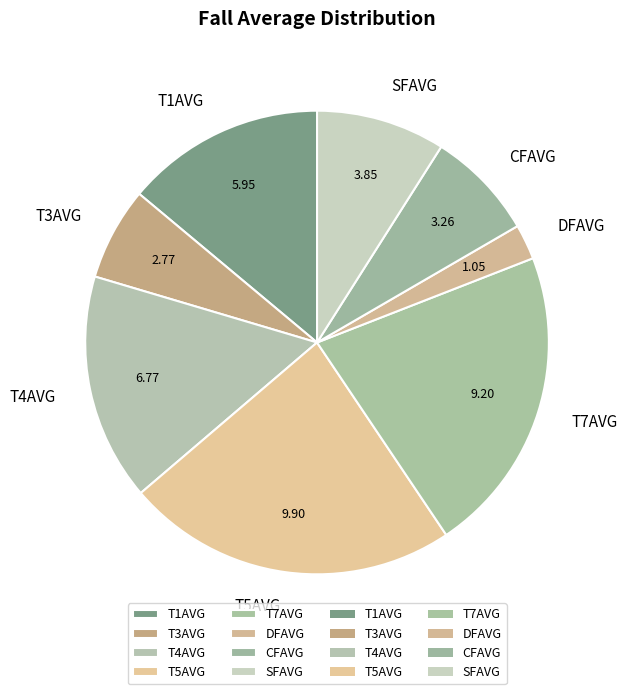

Approximately how many times larger is the value at T7AVG compared to T5AVG?

0.9